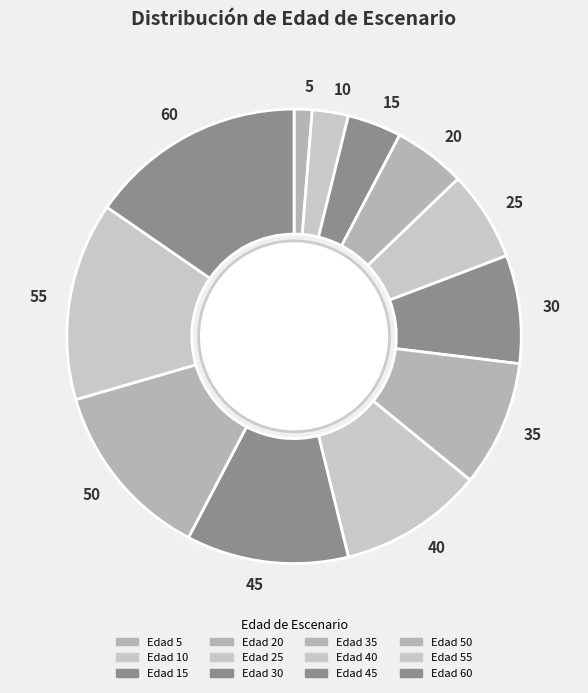

Is 40 the majority of the pie?

No